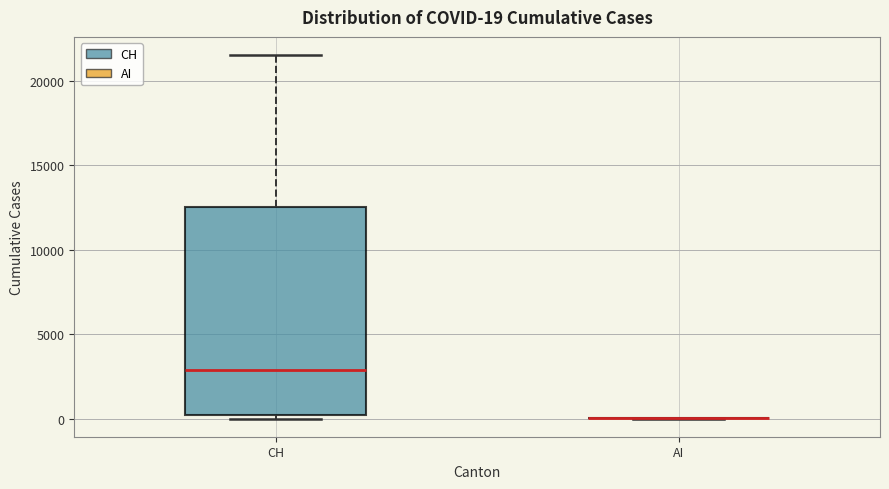

Which box is the tallest, from its lower edge to its upper edge?

CH